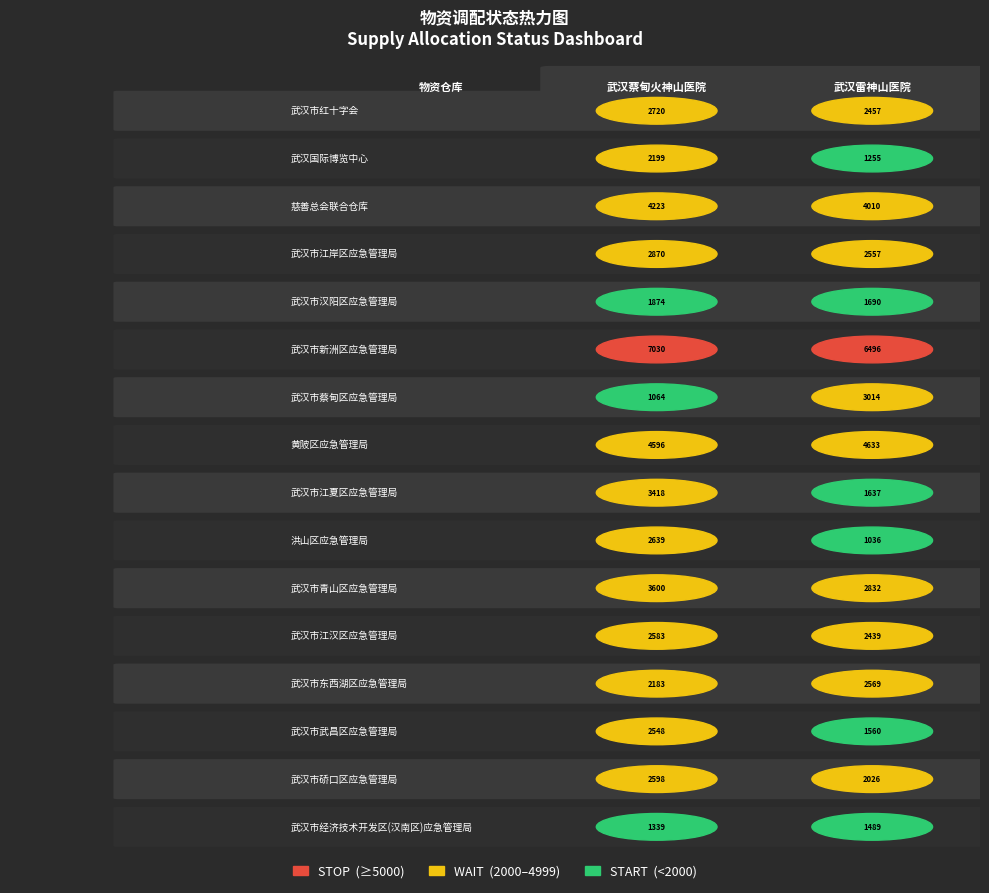

Reading right to left, list all the values displayed in this chart.

武汉蔡甸火神山医院: 1339	2598	2548	2183	2583	3600	2639	3418	4596	1064	7030	1874	2870	4223	2199	2720
武汉雷神山医院: 1489	2026	1560	2569	2439	2832	1036	1637	4633	3014	6496	1690	2557	4010	1255	2457